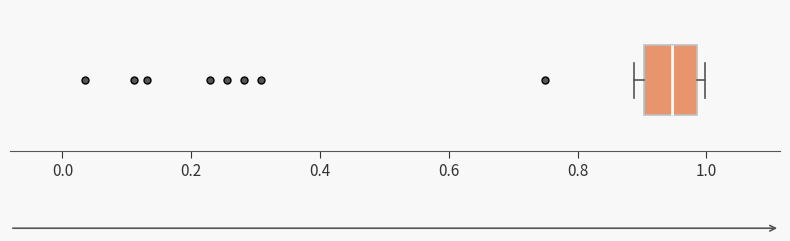

Transcribe this box plot: give where the median line is, the range the box spans, and where the two whiskers end, as read against the x-axis. The values are not printed on the chart, so give them approximately, as read against the axis.

median 0.94, box 0.90 to 0.98, whiskers 0.88 to 1.00